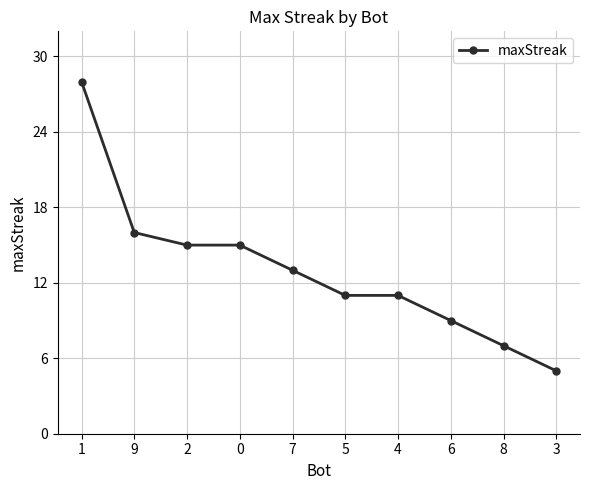

What is the greatest value displayed?

28